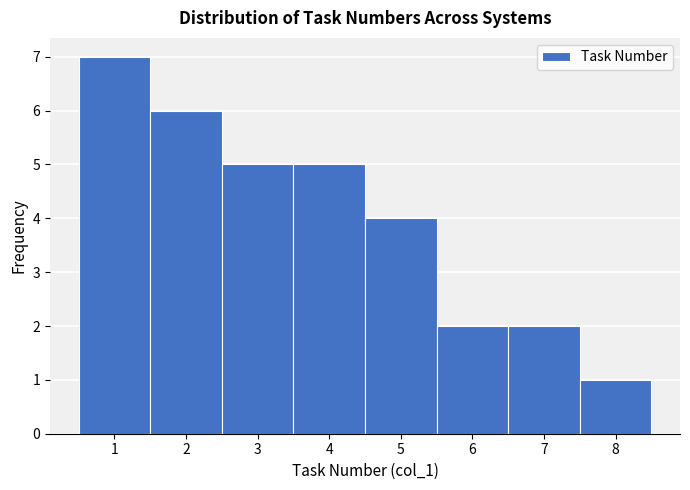

Reading left to right, transcribe this chart: for each bar, give the range it covers on the x-axis and its height. The values are not printed on the chart, so give them approximately, as read against the axis.

0.5 to 1.5: 7
1.5 to 2.5: 6
2.5 to 3.5: 5
3.5 to 4.5: 5
4.5 to 5.5: 4
5.5 to 6.5: 2
6.5 to 7.5: 2
7.5 to 8.5: 1